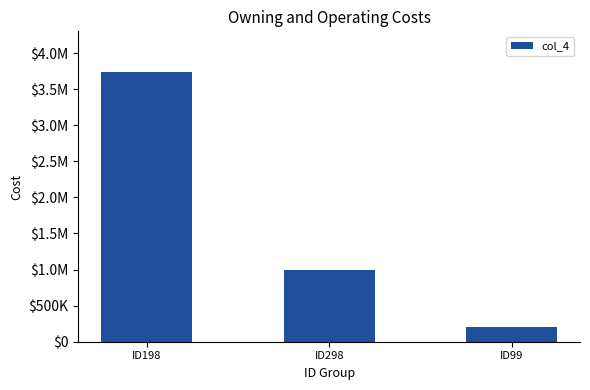

The chart shows a value of 1670969 at ID298. True or false?

False